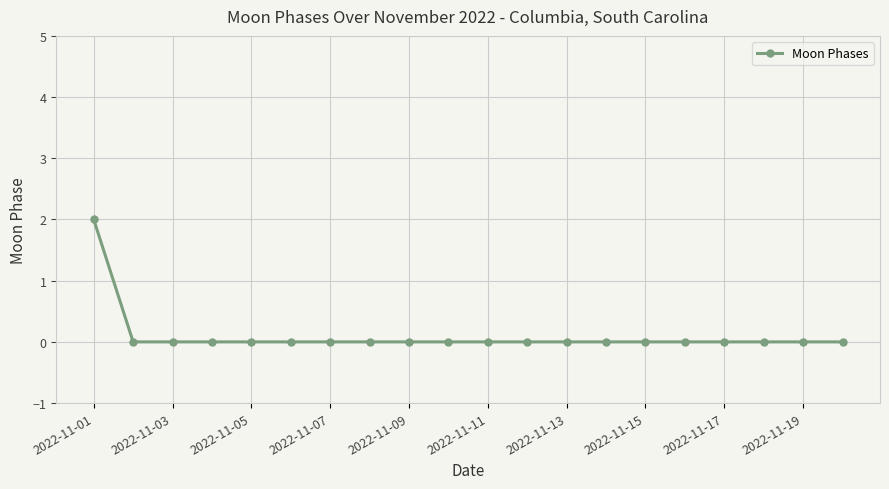

Reading right to left, extract all data points from this chart.

0	0	0	0	0	0	0	0	0	0	0	0	0	0	0	0	0	0	0	2